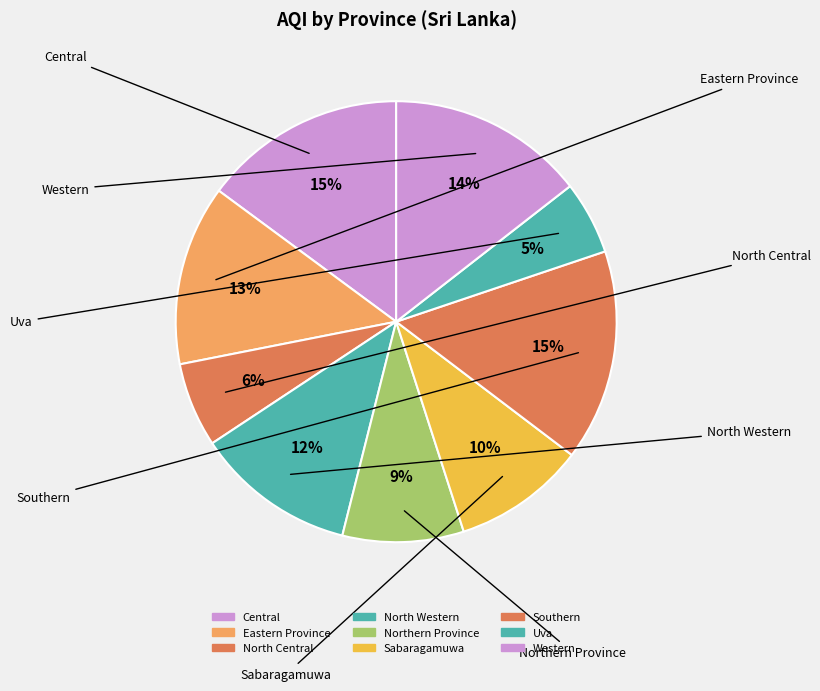

How many slices are in this pie chart?

9